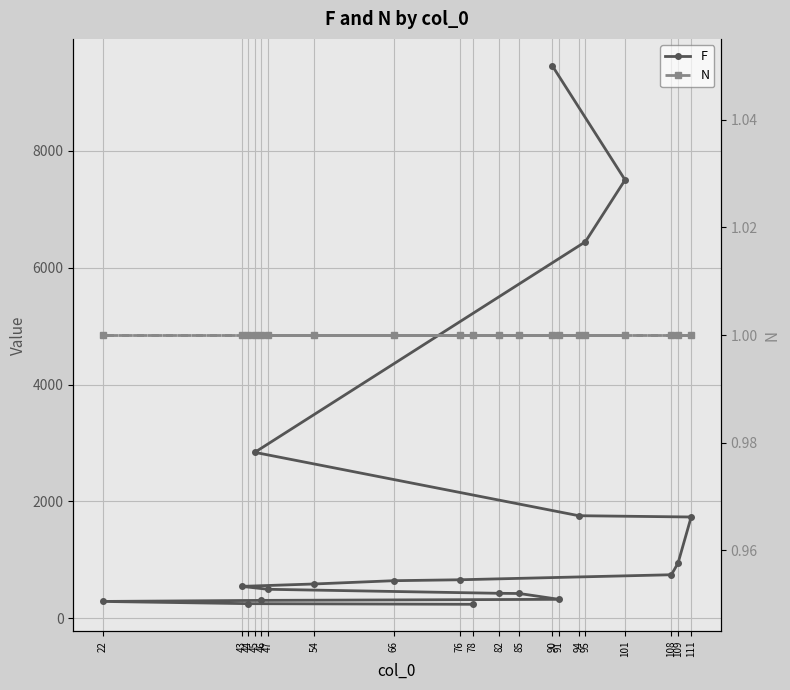

What is the value of the N point at the 14th from the left?

1